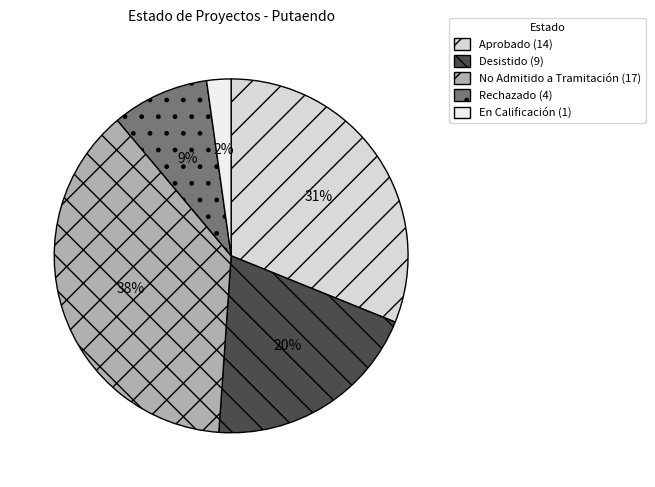

To the nearest percent, what is the difference between the largest and smallest slice percentages?

36%